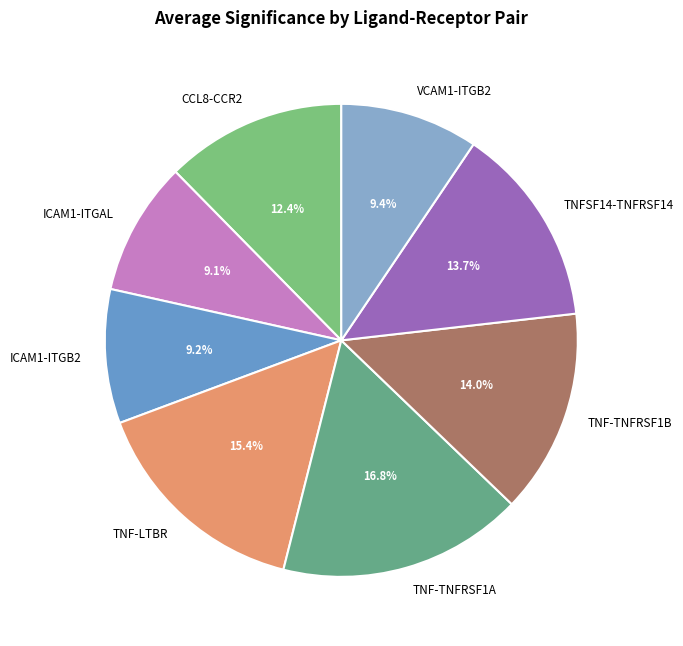

Is the sum of TNFSF14-TNFRSF14 and VCAM1-ITGB2 greater than half?

No